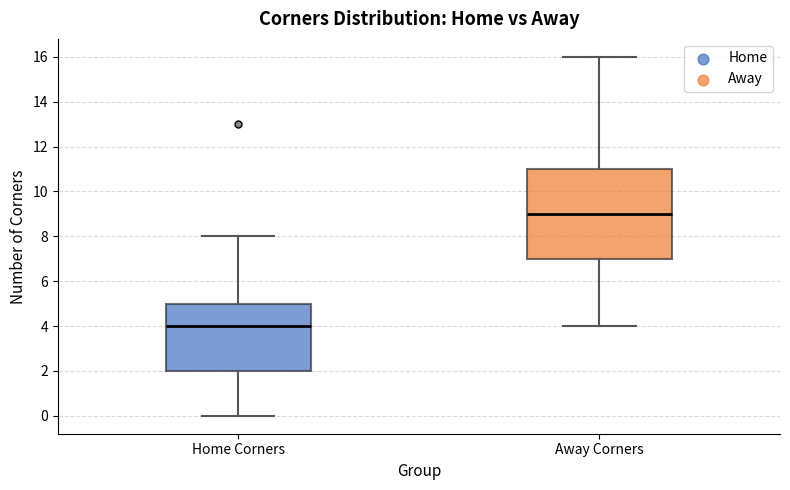

Where is the upper edge of the box for Away Corners on the y-axis? The values are not printed on the chart, so give them approximately, as read against the axis.

11